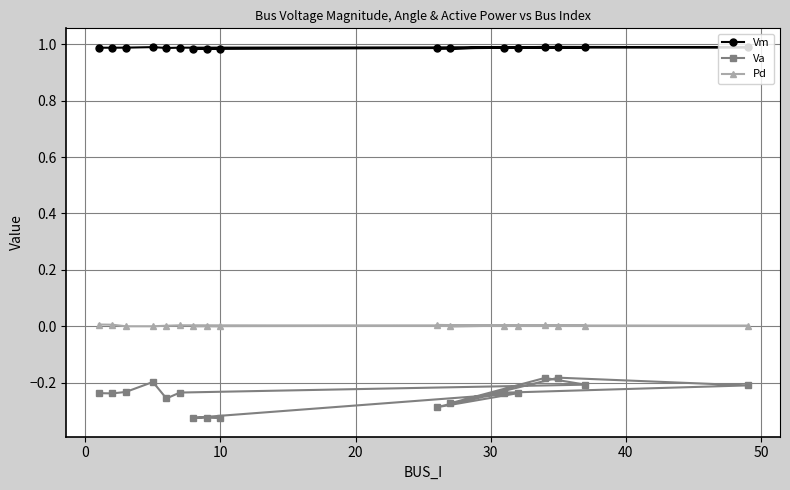

How many interior local valleys does the Vm series have?

5